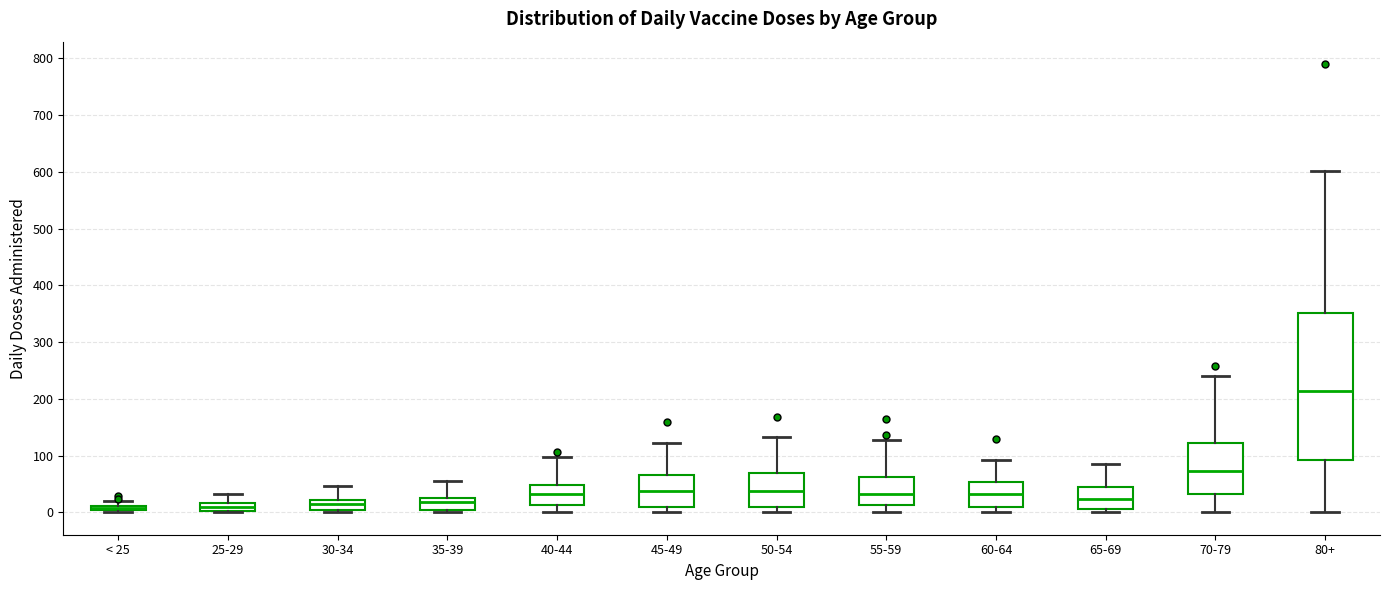

Where is the upper edge of the box for 25-29 on the y-axis? The values are not printed on the chart, so give them approximately, as read against the axis.

20